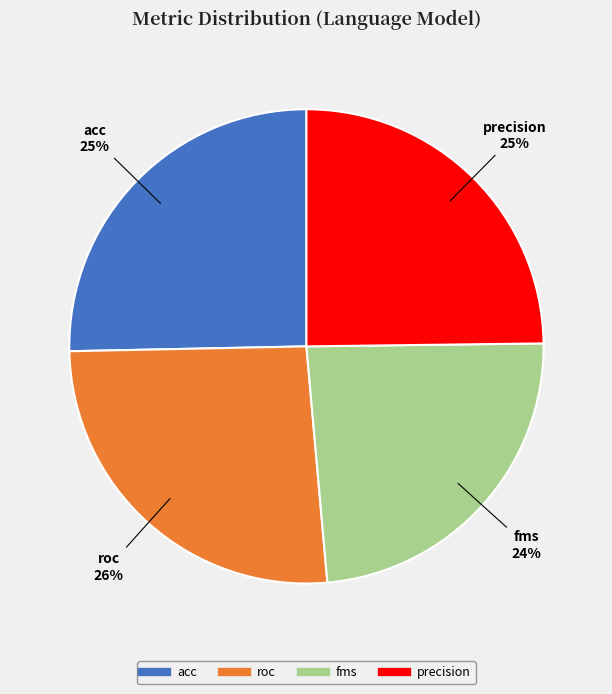

What is the ratio of the value at precision to the value at acc?

1.0